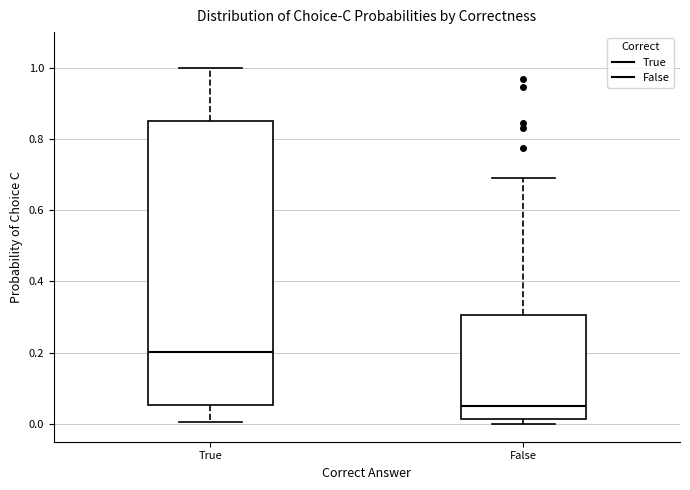

Reading left to right, transcribe this box plot: for each box, give where its median line is, the range the box spans, and where its two whiskers end, as read against the y-axis. The values are not printed on the chart, so give them approximately, as read against the axis.

True: median 0.20, box 0.06 to 0.86, whiskers 0.00 to 1.00
False: median 0.06, box 0.02 to 0.30, whiskers 0.00 to 0.70